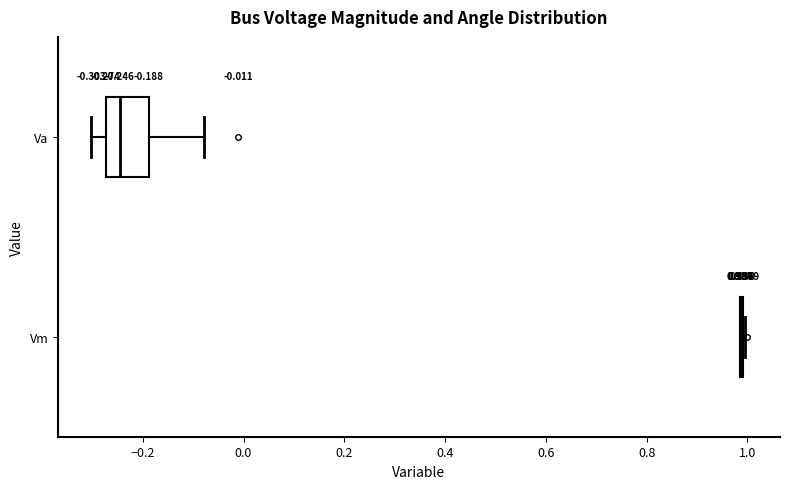

Which box is the widest, from its left edge to its right edge?

Va